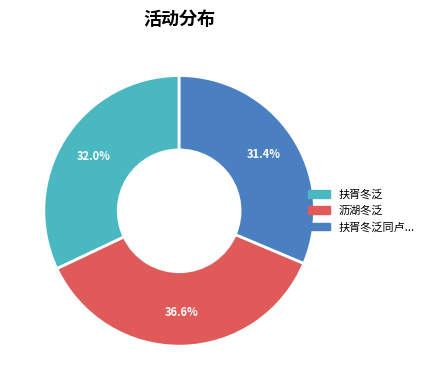

Is there any slice that represents more than half of the pie?

No